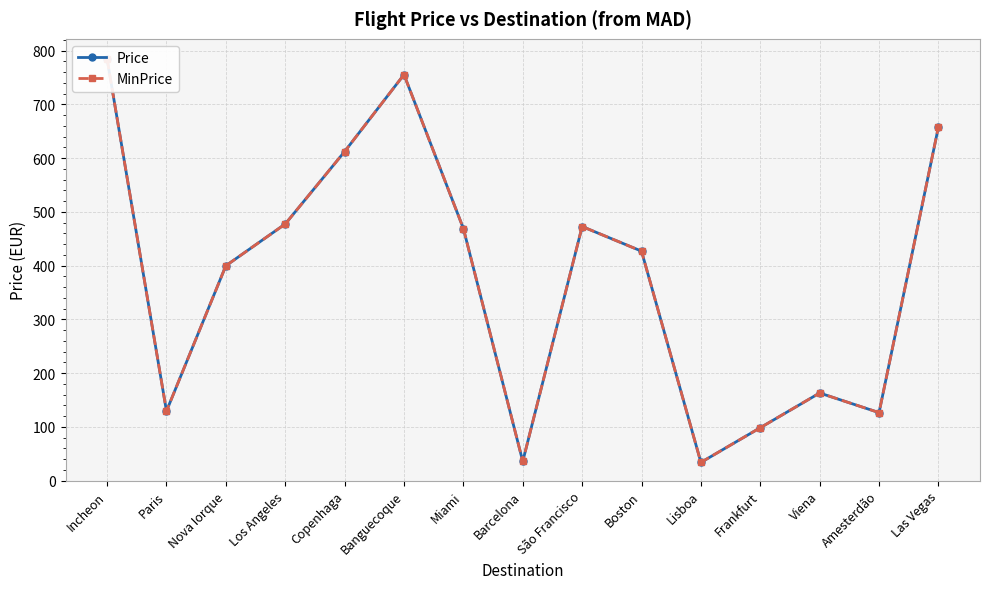

How many values in the Price series exceed 426?

8